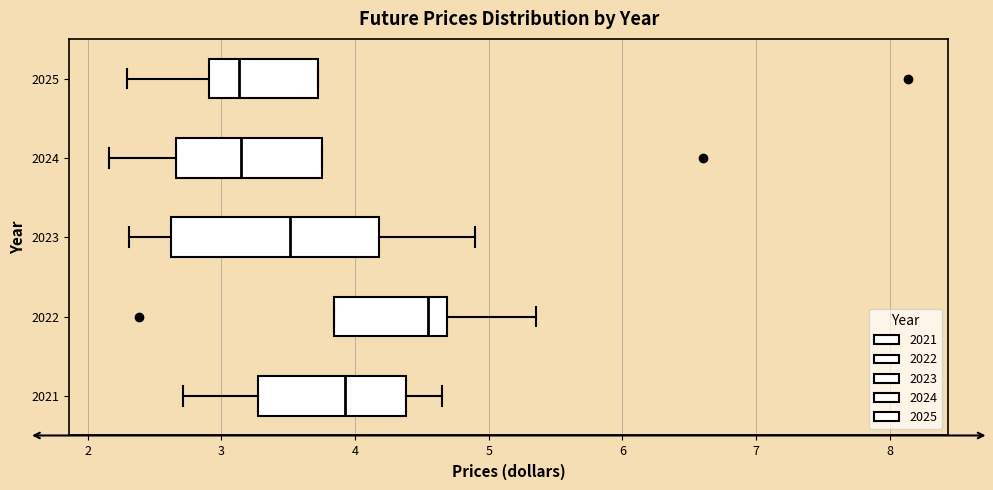

Which box's median line is the furthest to the right?

2022